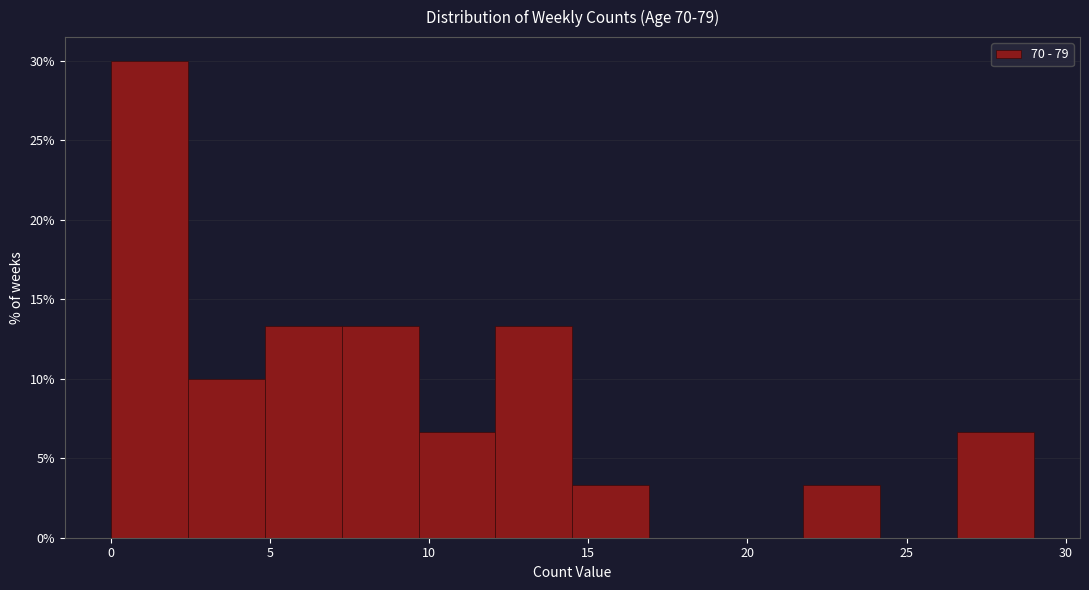

How tall is the bar that spans 5.0 to 7.5 on the x-axis? Neither the bar edges nor the heights are printed on the chart, so give them approximately, as read against the axes.

13.5